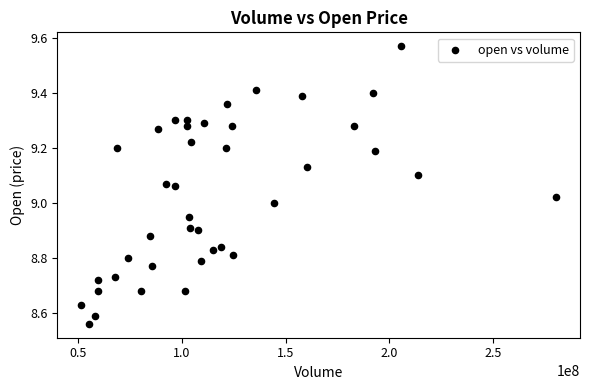

What is the range of X values (max minus min)?

228790570.6